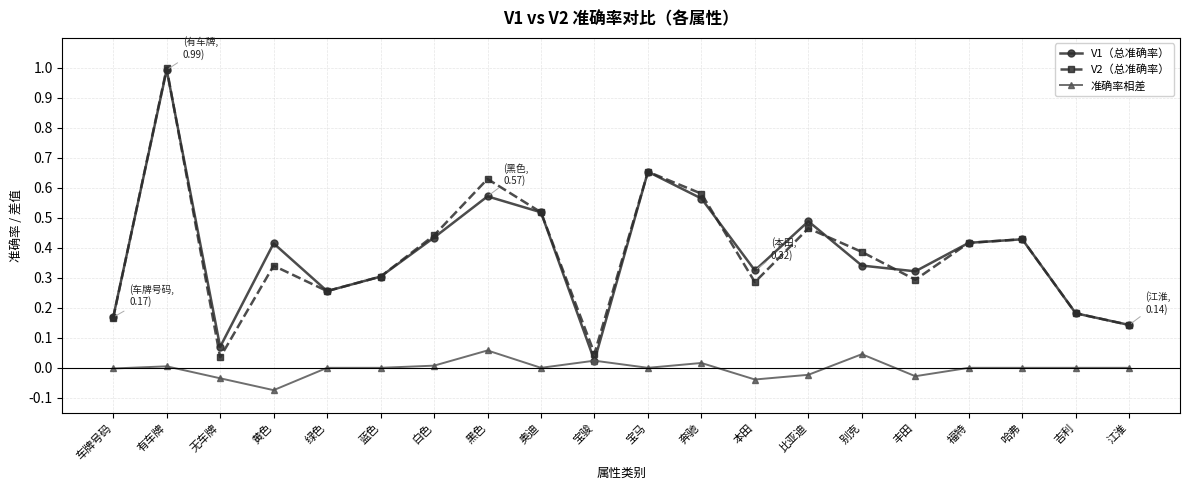

True or false: 准确率相差 and V2（总准确率） cross at least once.

False